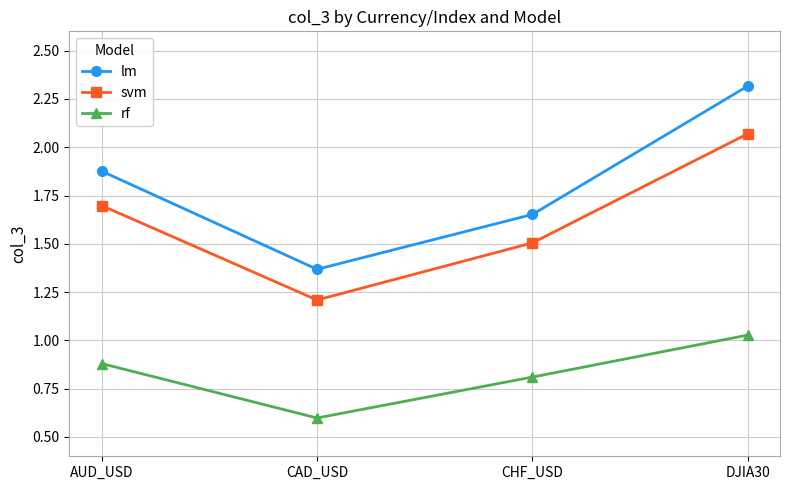

At which label does rf reach its minimum?

CAD_USD